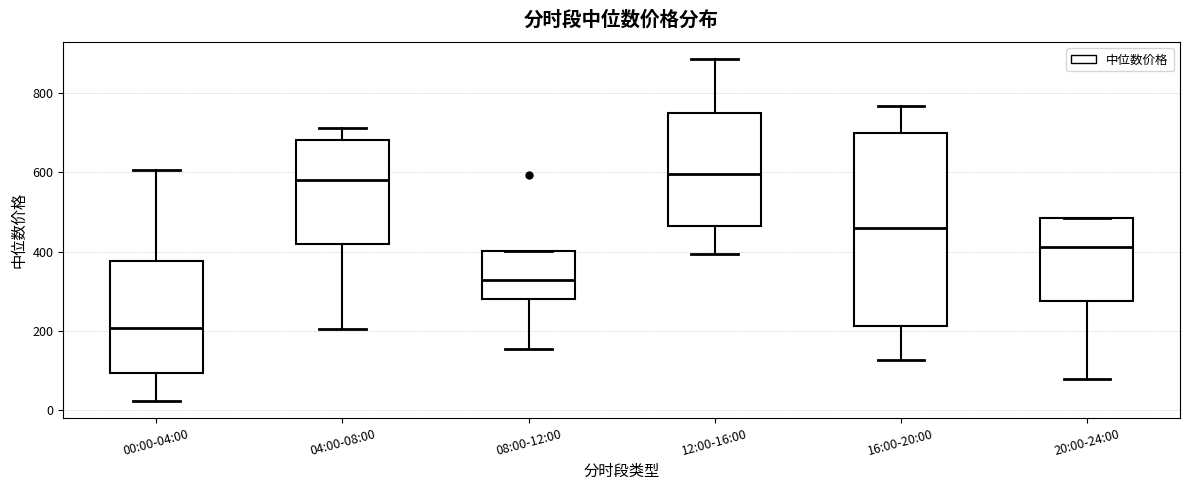

Comparing the boxes themselves (not the whiskers), which one is the tallest?

16:00-20:00